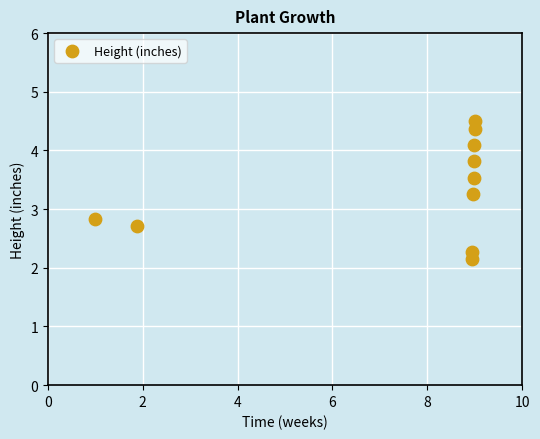

What is the average X value?

7.5